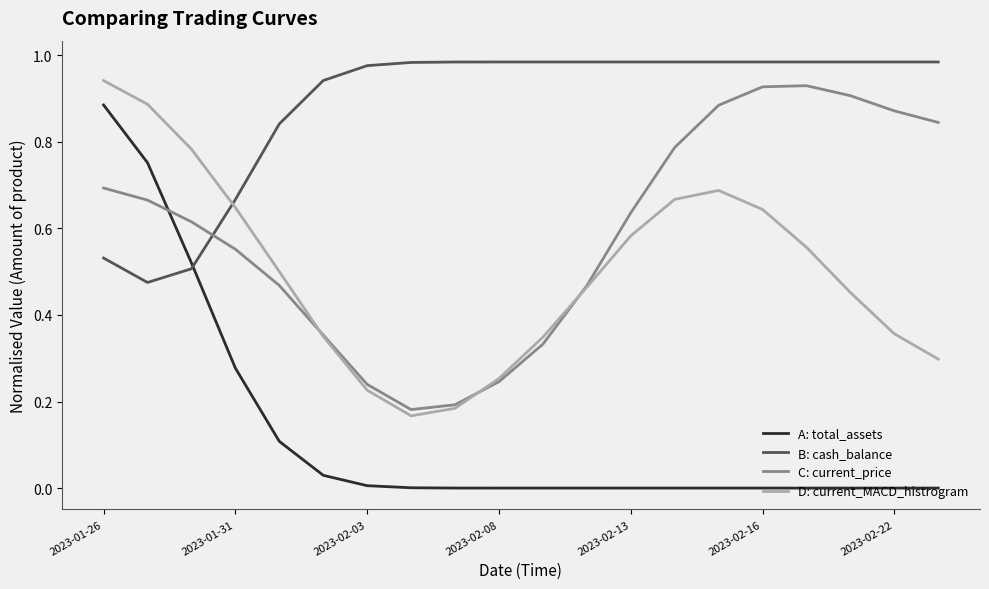

After their last crossing, which series has the higher values: C: current_price or A: total_assets?

C: current_price